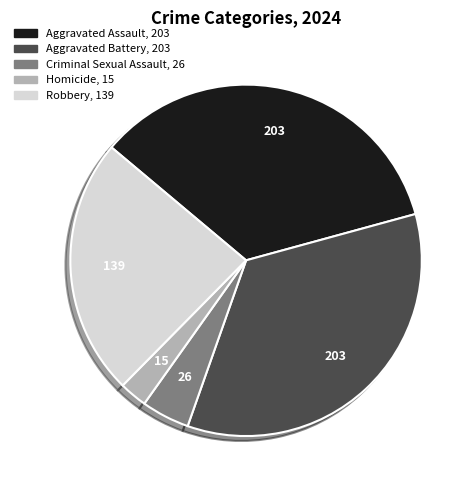

Which slice is the smallest?

Homicide